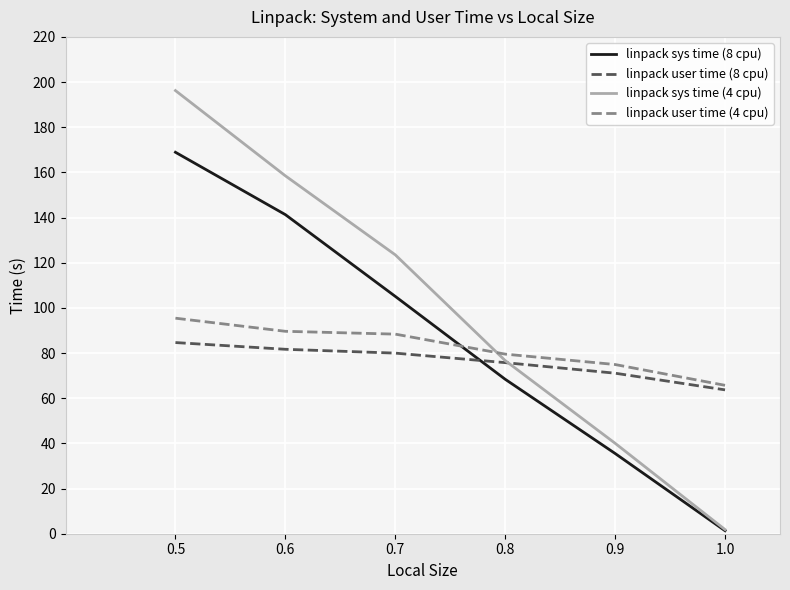

What value does the linpack user time (4 cpu) series have at 0.5?

95.4